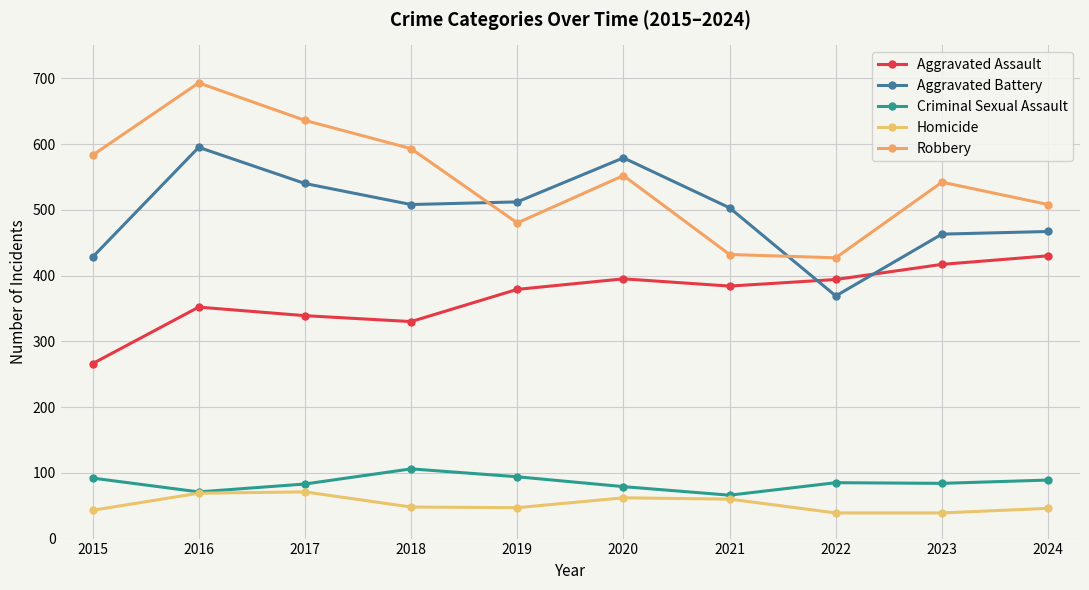

What is the difference between the maximum and minimum values in the Aggravated Assault series?

164